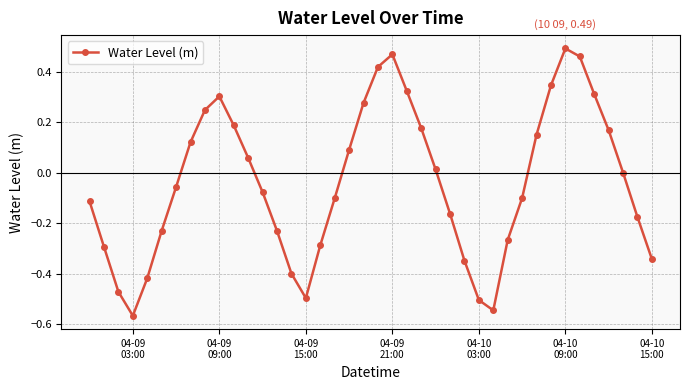

What is the sum of all values?

-1.5